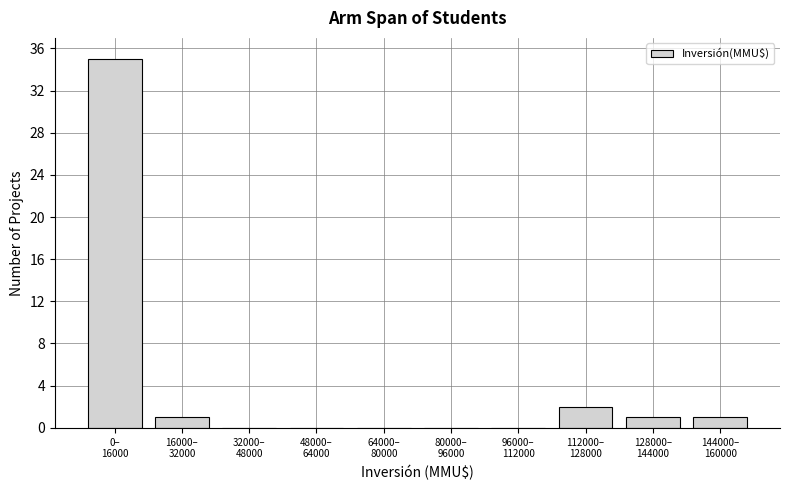

What is the sum of all values?

40